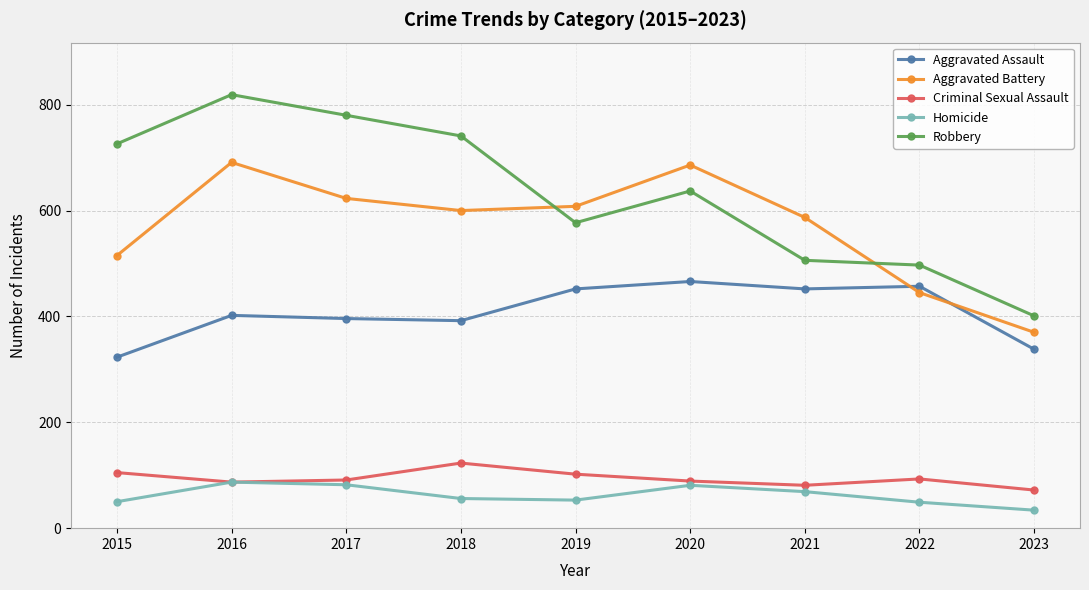

True or false: Aggravated Assault has a value of 162 at 2018.

False